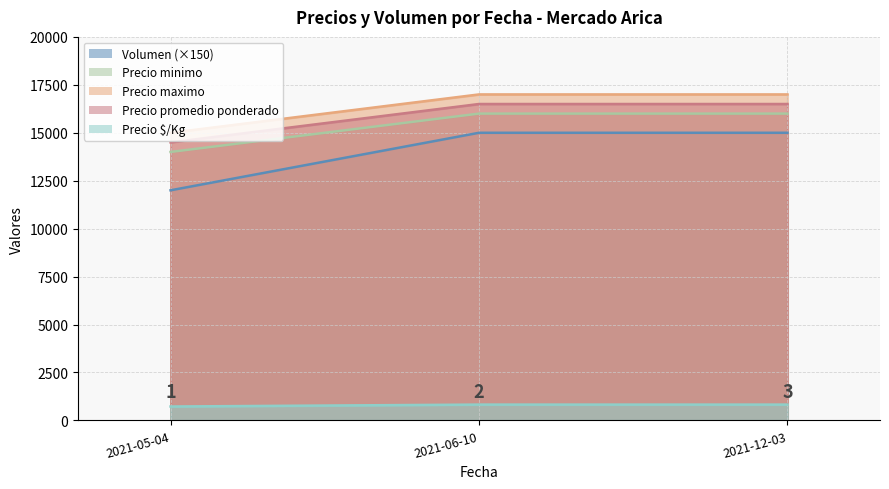

At how many categories does at least one series exceed 7877?

3